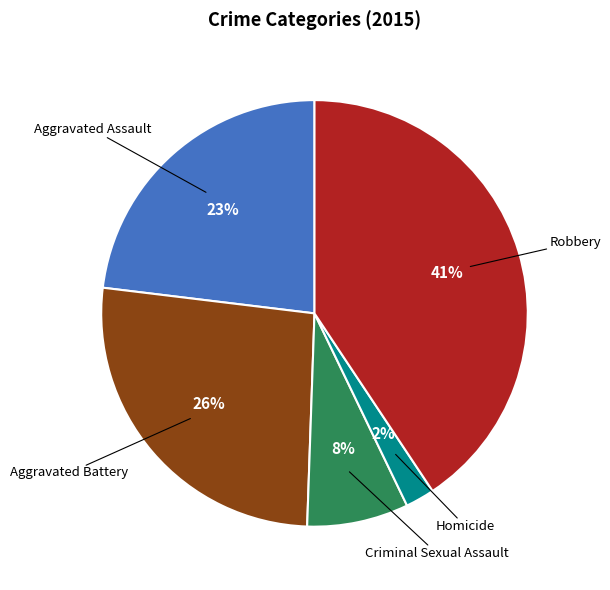

Is there a majority slice in this chart?

No